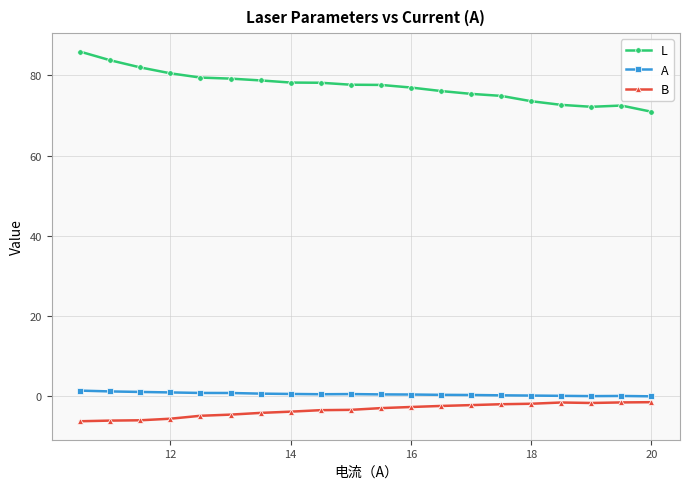

What is the maximum value shown in the chart?

85.9